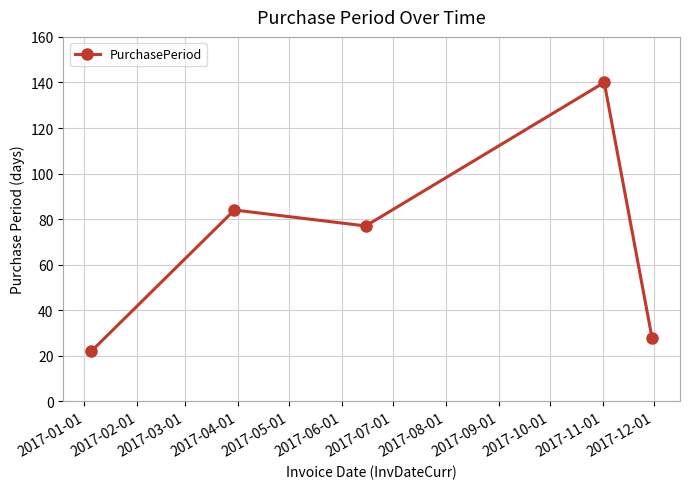

What is the value of the 2nd point from the left?

84